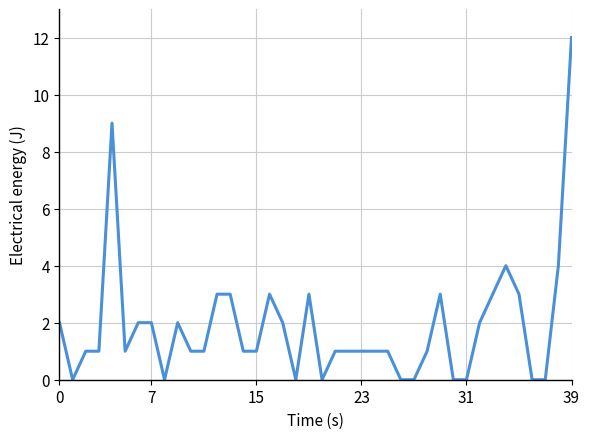

What is the difference between the maximum and minimum values?

12